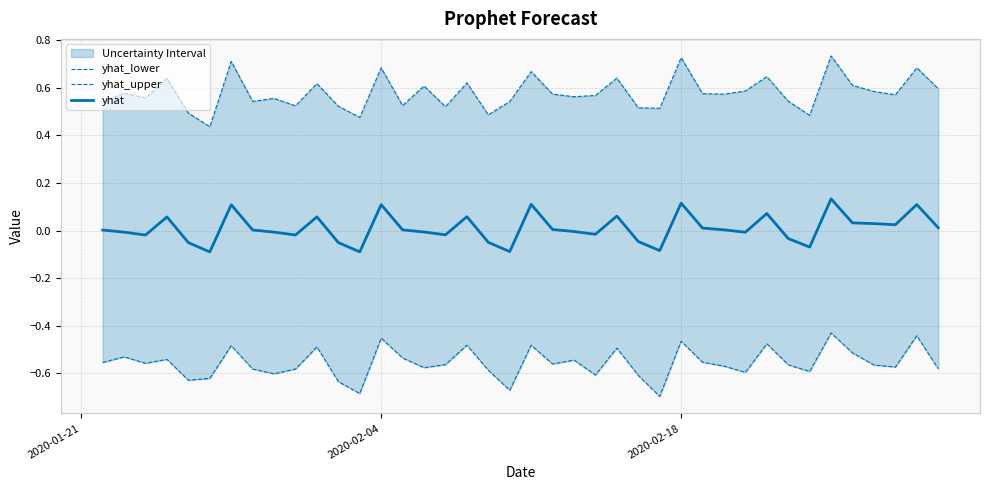

True or false: yhat has a value of 0.1 at 2020-02-04.

True